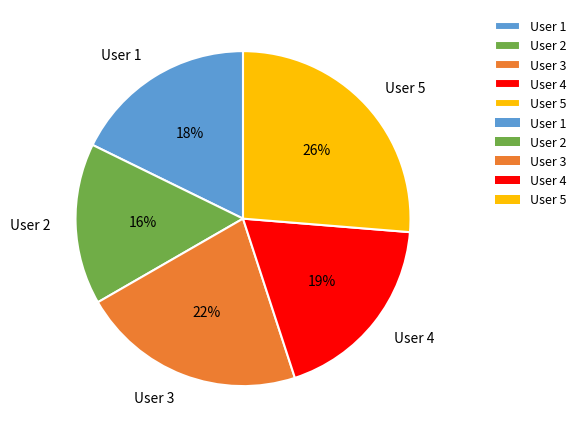

The User 1 slice represents 7% of the pie. True or false?

False